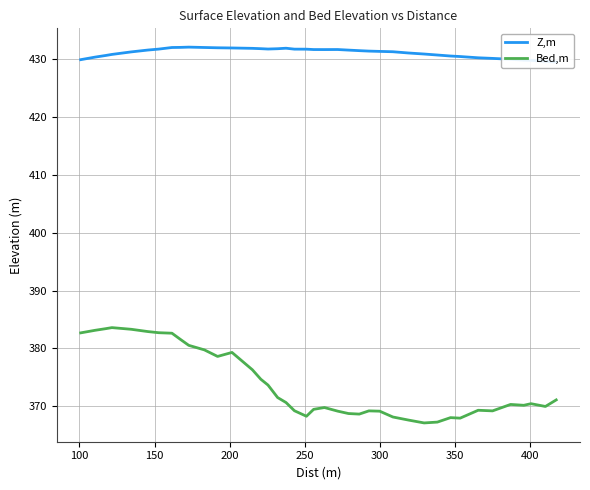

How many categories are shown in the chart?

40